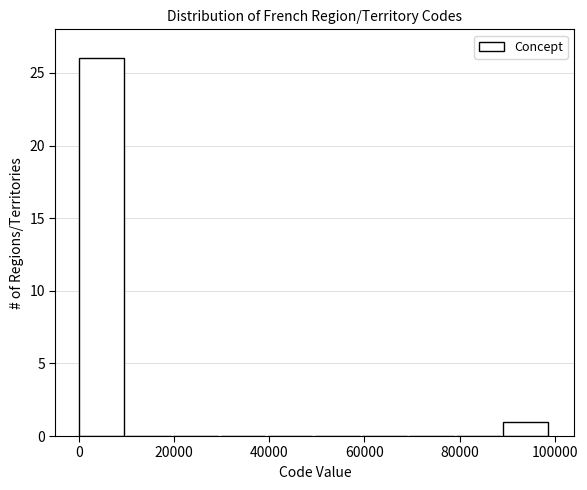

Over which range of the x-axis is the bar tallest?

0 to 10000